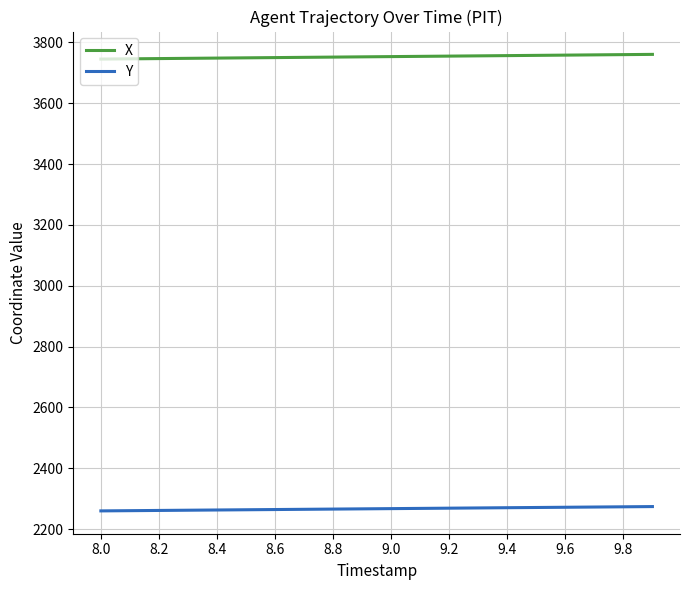

Rank the series by their average value, from highest to lowest.

X, Y